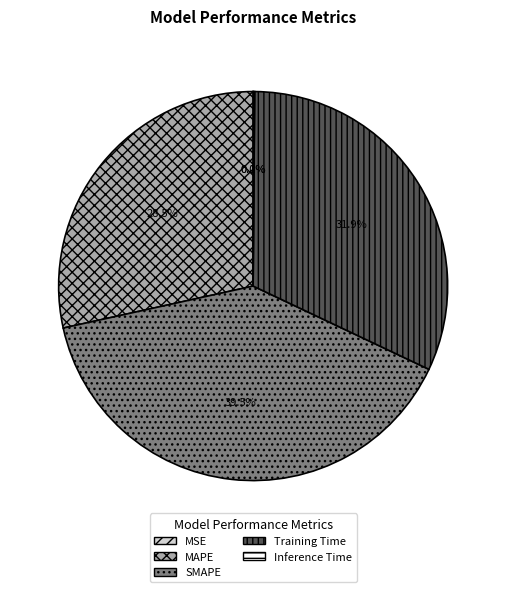

Which category has the biggest portion of the pie?

SMAPE